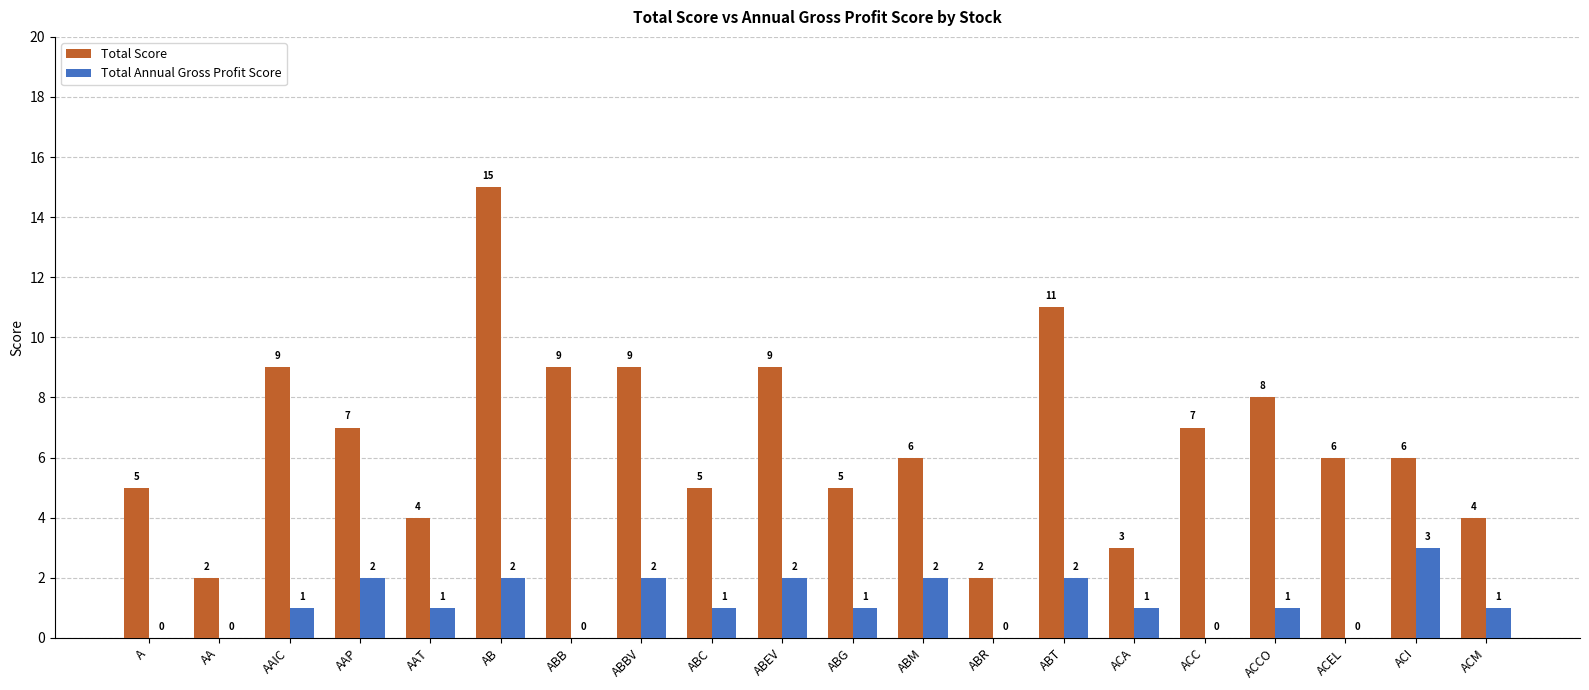

What is the spread (max minus min) of values at AAT?

3